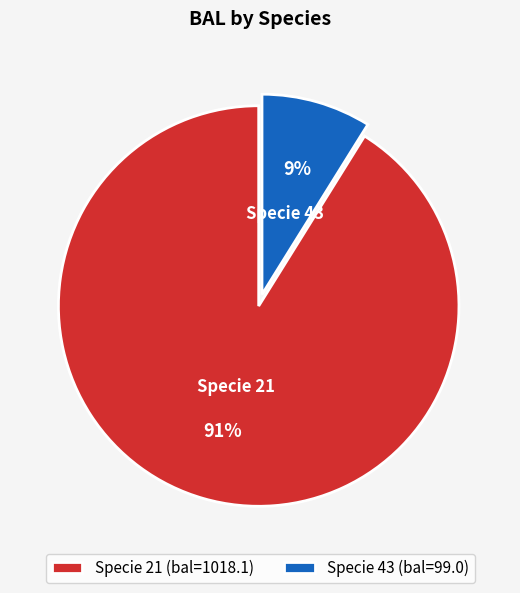

The Specie 43 (bal=99.0) slice represents 9% of the pie. True or false?

True